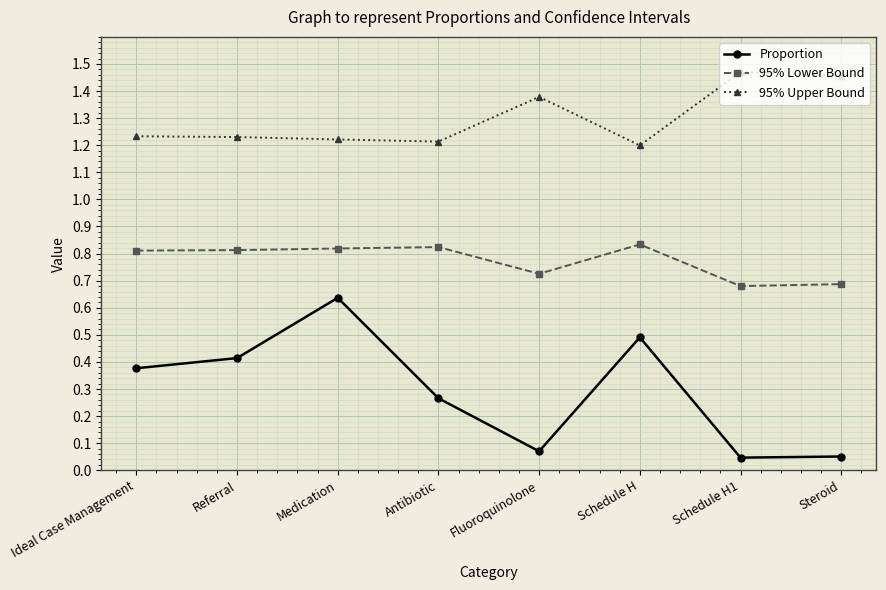

Does the chart display data point markers on the line(s)?

Yes